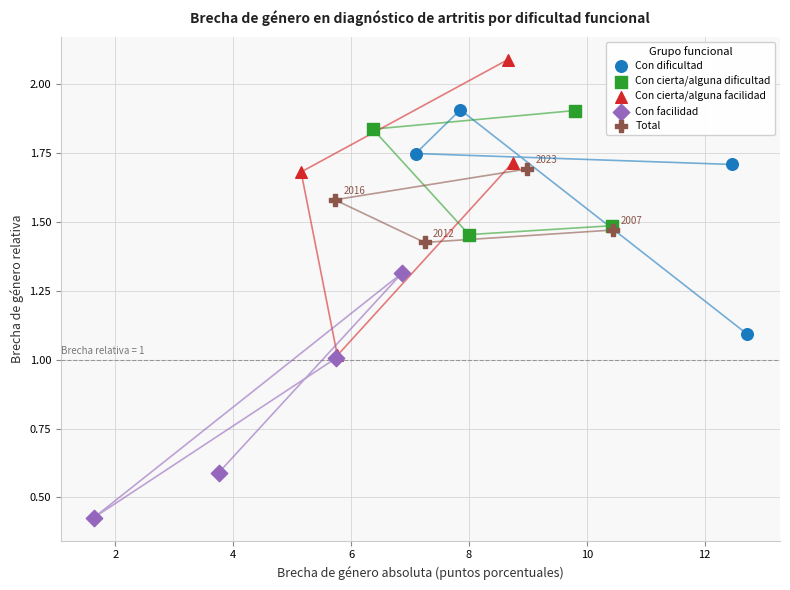

Which series reaches the minimum Y coordinate?

Con facilidad